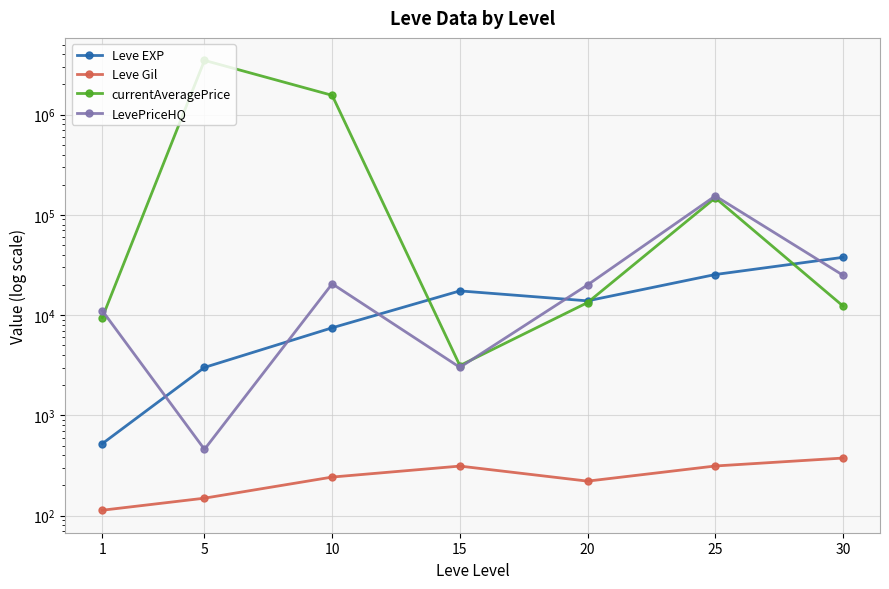

Which series changed the most between 1 and 15?

Leve EXP